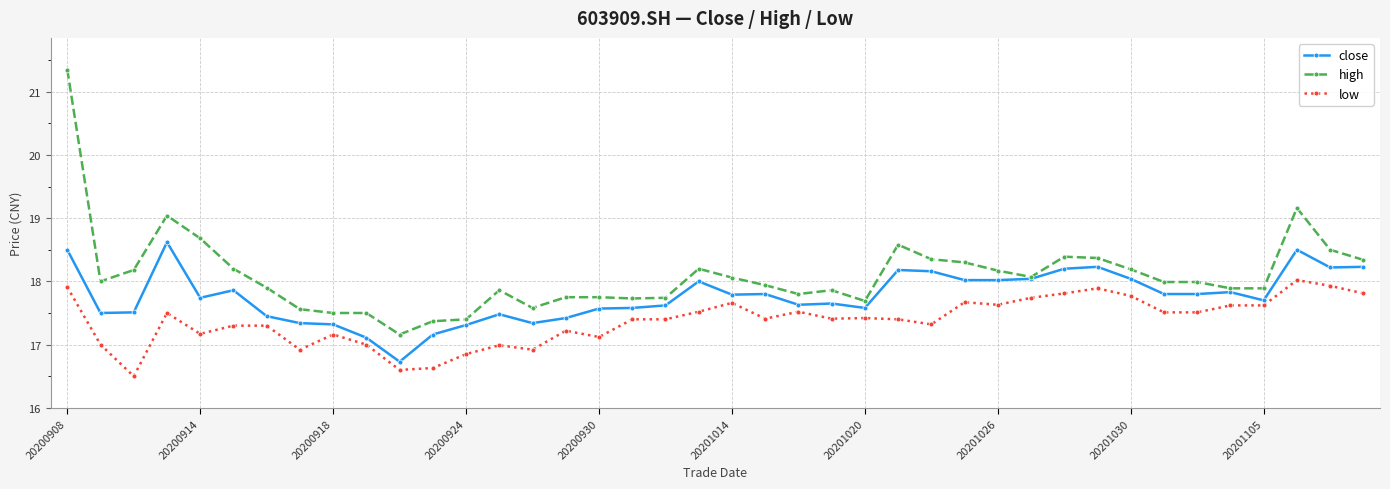

Is this an area chart (filled region under the line)?

No